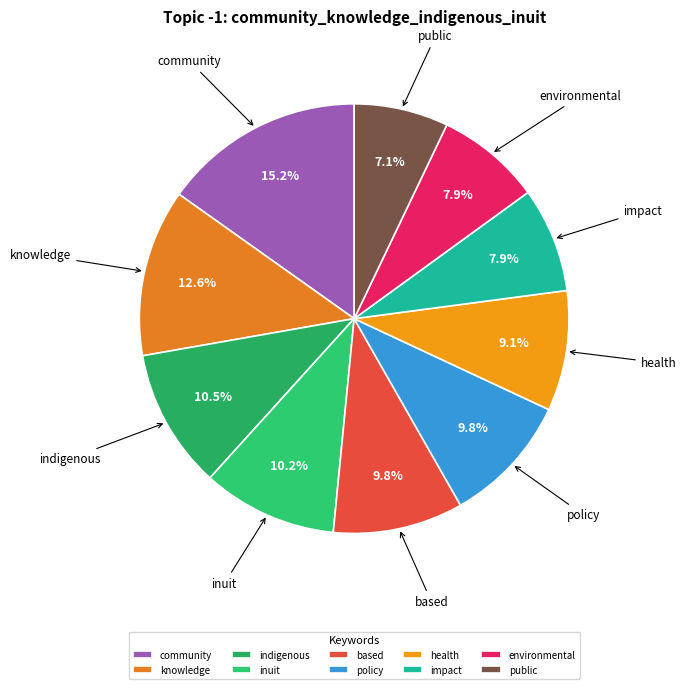

Is it true that impact is 22% of the pie?

False